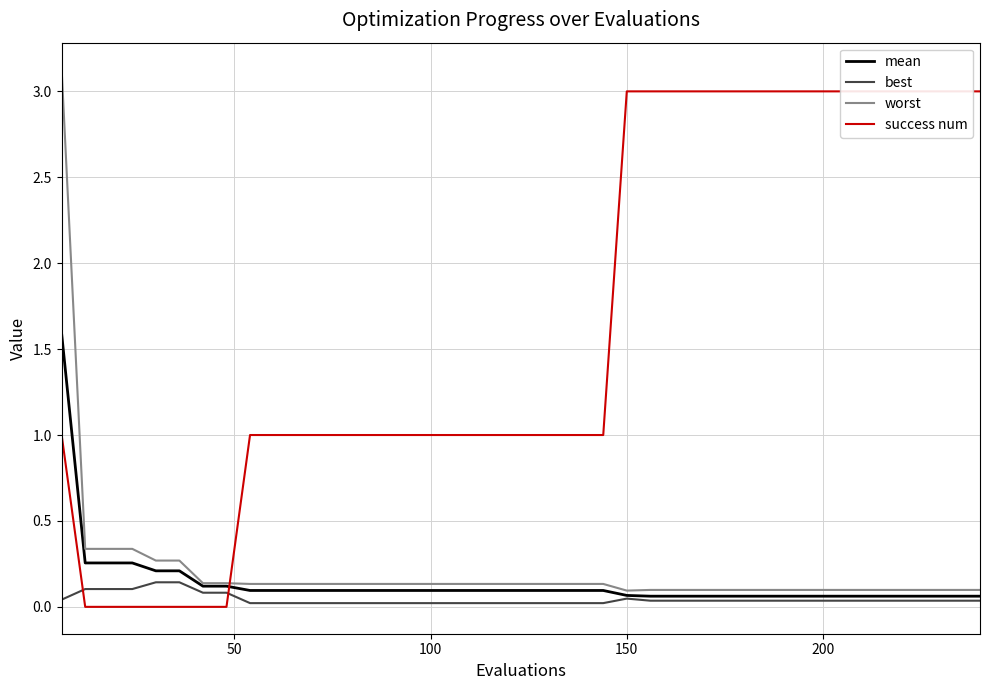

At how many categories does at least one series exceed 0?

40